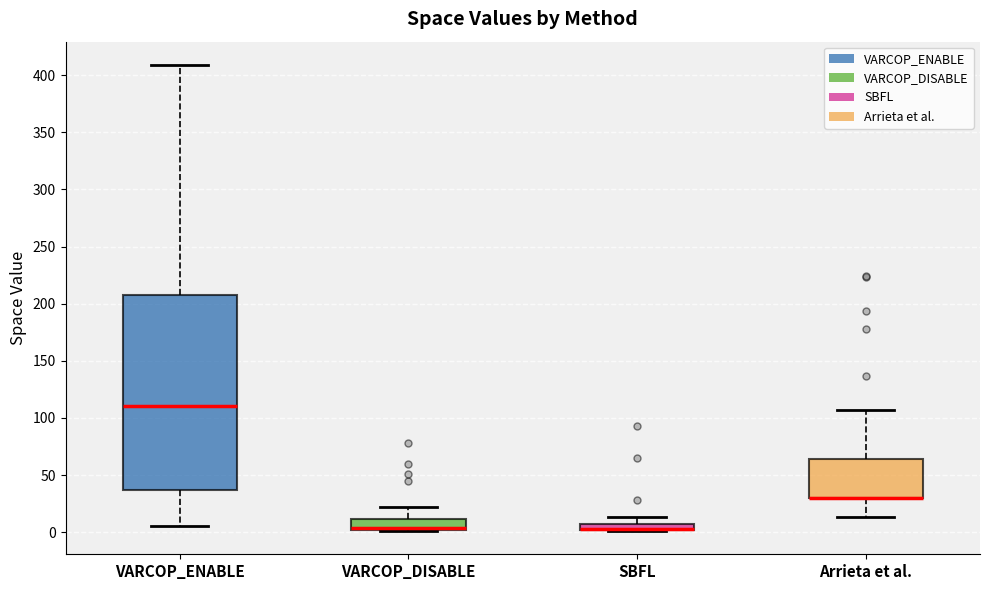

Where does the upper whisker of the box for VARCOP_ENABLE end on the y-axis? The values are not printed on the chart, so give them approximately, as read against the axis.

410